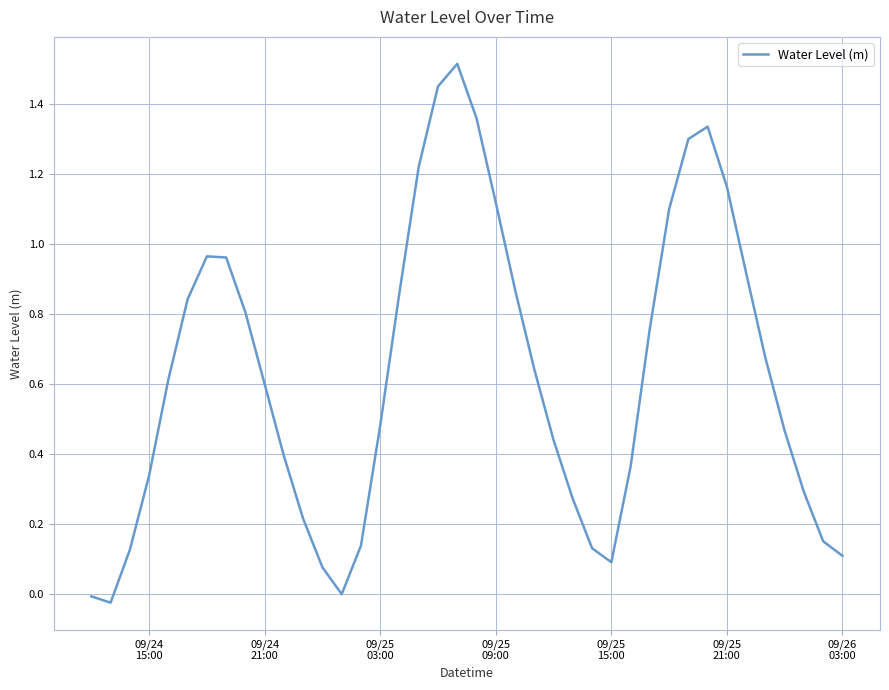

What is the maximum value shown in the chart?

1.5